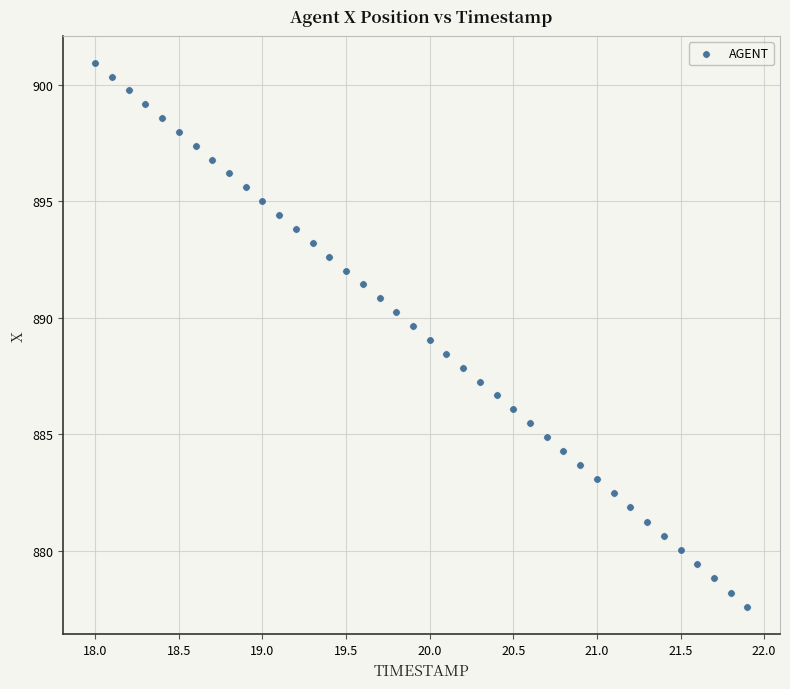

What is the range of Y values (max minus min)?

23.3